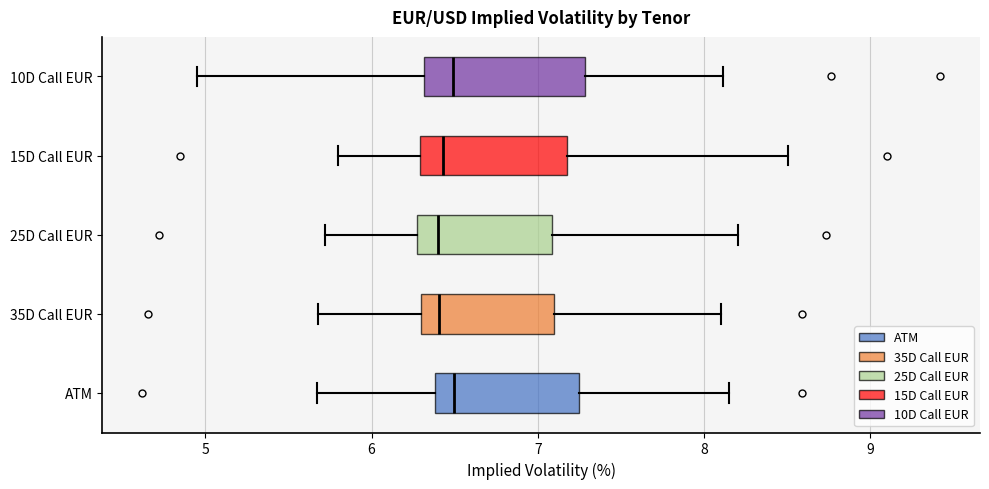

Reading bottom to top, read every box against the x-axis: the position of its median line, the range the box covers, and the ends of its whiskers. The values are not printed on the chart, so give them approximately, as read against the axis.

ATM: median 6.5, box 6.4 to 7.2, whiskers 5.7 to 8.2
35D Call EUR: median 6.4, box 6.3 to 7.1, whiskers 5.7 to 8.1
25D Call EUR: median 6.4, box 6.3 to 7.1, whiskers 5.7 to 8.2
15D Call EUR: median 6.4, box 6.3 to 7.2, whiskers 5.8 to 8.5
10D Call EUR: median 6.5, box 6.3 to 7.3, whiskers 5.0 to 8.1